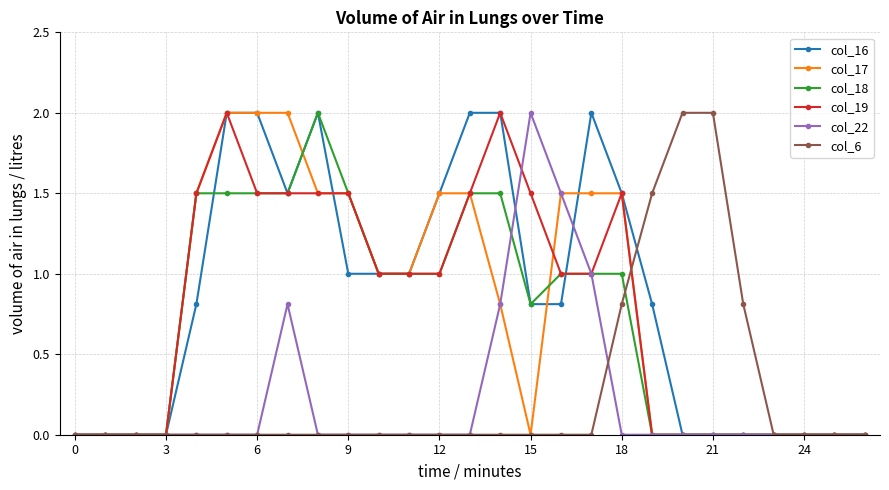

What is the average value of the col_17 series?

0.8